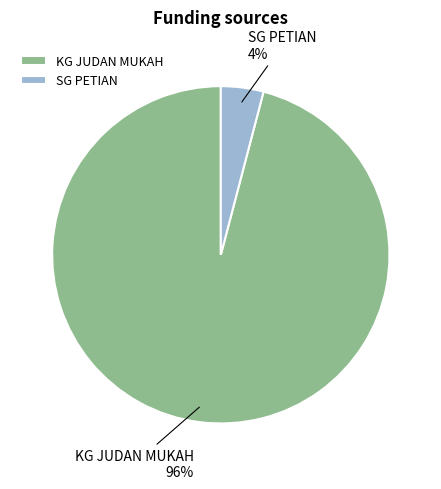

Is KG JUDAN MUKAH the majority of the pie?

Yes